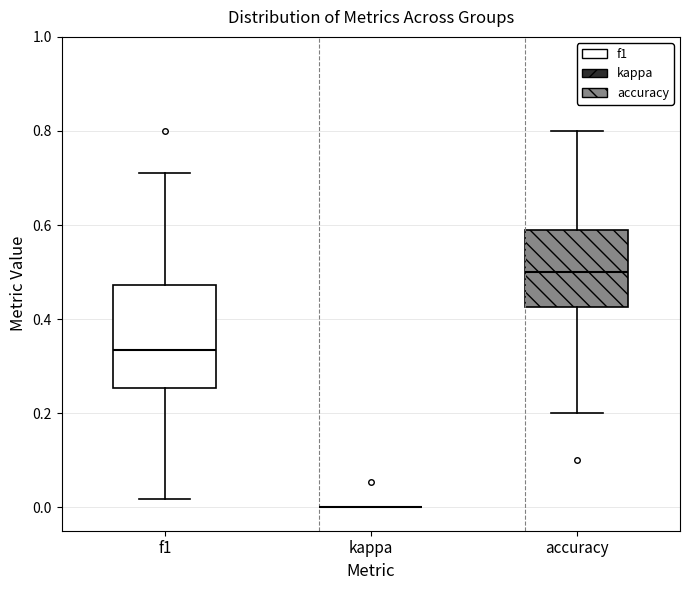

Where does the lower whisker of the box for f1 end on the y-axis? The values are not printed on the chart, so give them approximately, as read against the axis.

0.02